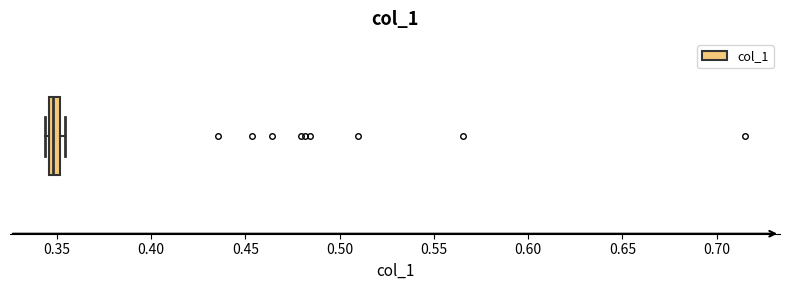

Where is the left edge of the box on the x-axis? The values are not printed on the chart, so give them approximately, as read against the axis.

0.345